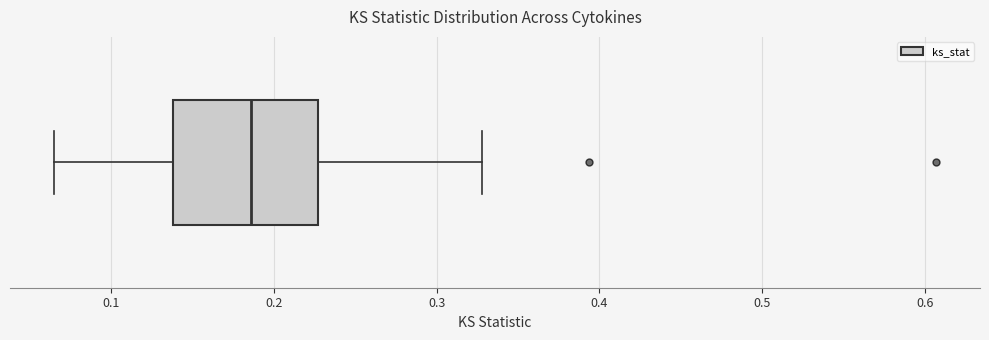

Read this box plot against the x-axis: the position of the median line, the range covered by the box, and the ends of both whiskers. The values are not printed on the chart, so give them approximately, as read against the axis.

median 0.19, box 0.14 to 0.23, whiskers 0.06 to 0.33